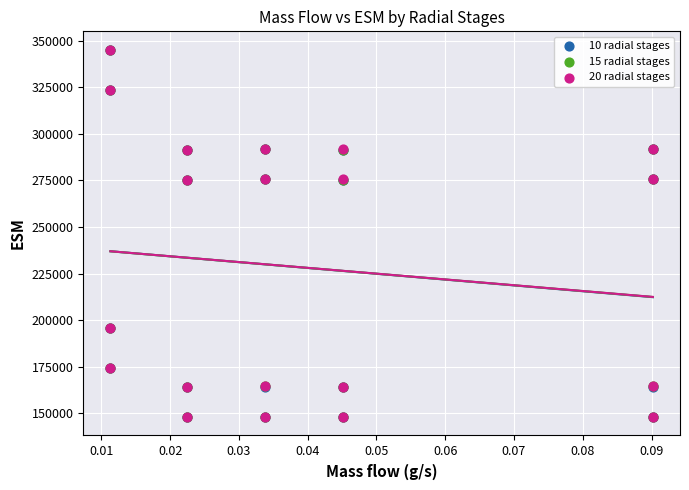

What are all the series names shown in the legend?

10 radial stages, 15 radial stages, 20 radial stages